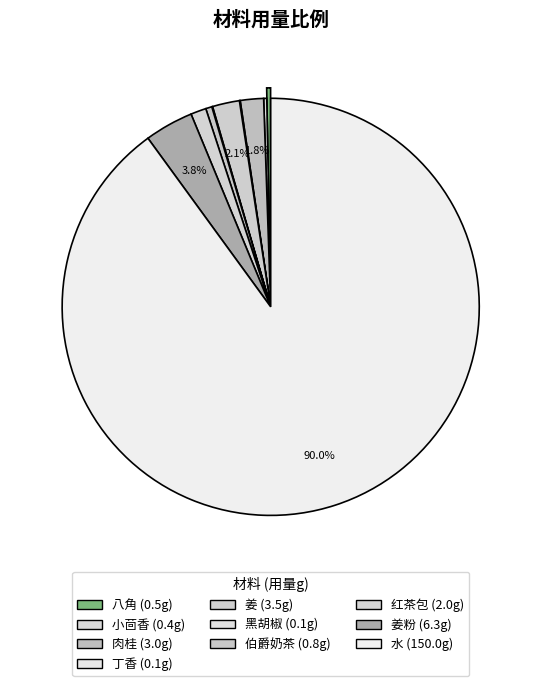

To the nearest percent, what is the average slice percentage?

10%